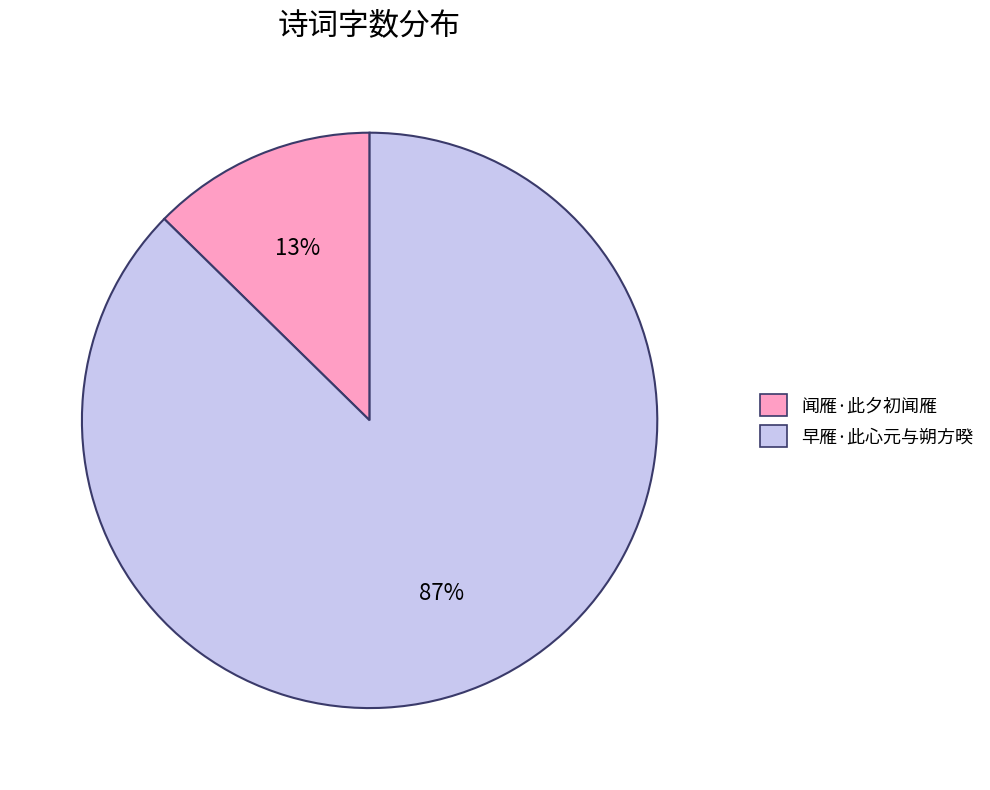

Which has a higher value, 闻雁·此夕初闻雁 or 早雁·此心元与朔方暌?

早雁·此心元与朔方暌